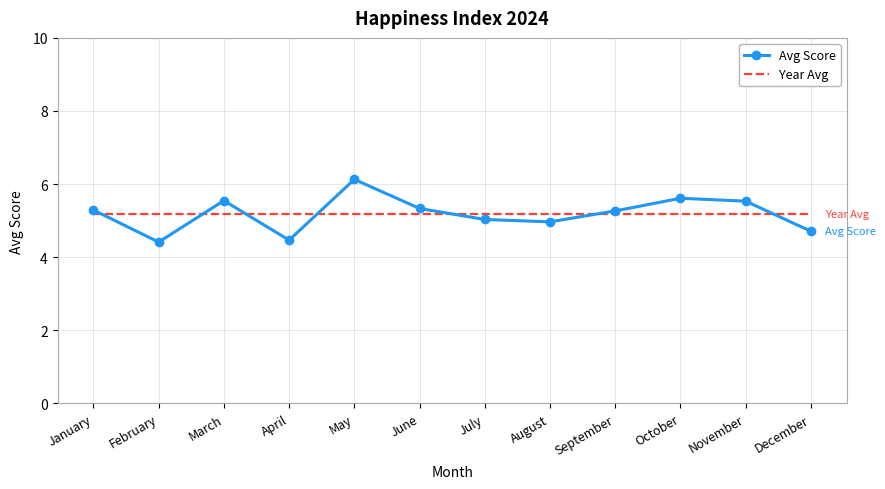

List the series in order of their peak value, highest first.

Avg Score, Year Avg